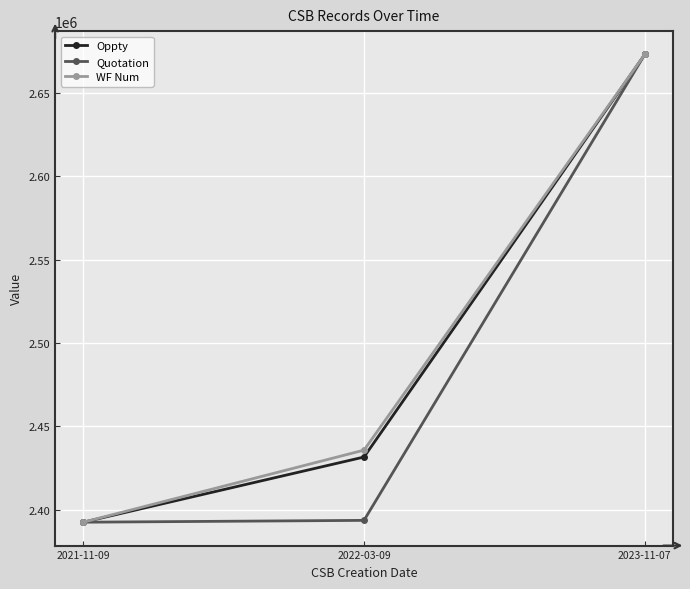

The value of Quotation at 2021-11-09 is 842962.9. True or false?

False